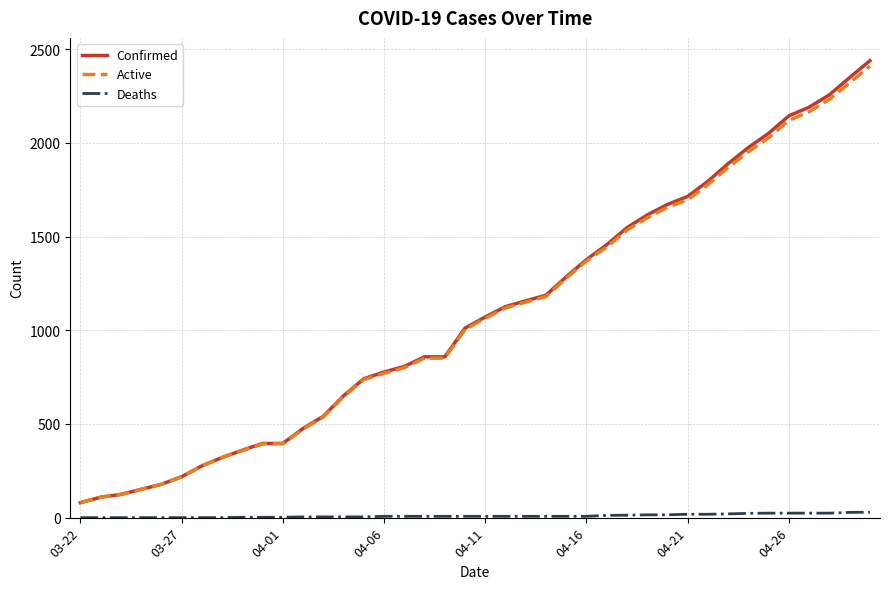

True or false: Active and Deaths intersect in this chart.

False